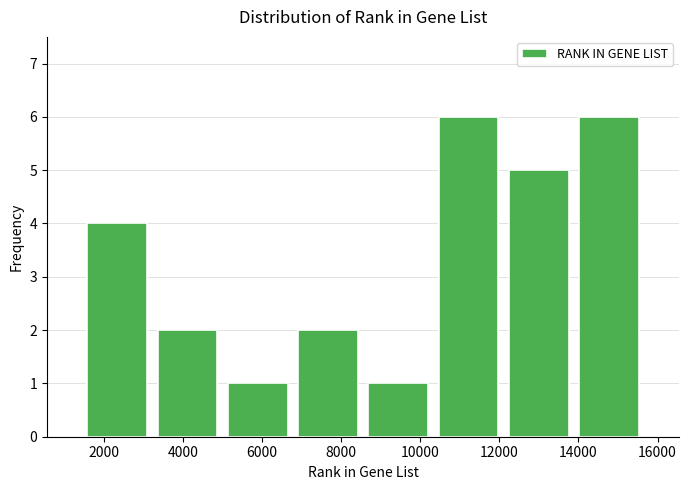

Reading left to right, list every bar in this chart as the range it spans on the x-axis followed by its height. Neither the bar edges nor the heights are printed on the chart, so give them approximately, as read against the axes.

1400 to 3200: 4
3200 to 5000: 2
5000 to 6800: 1
6800 to 8600: 2
8600 to 10400: 1
10400 to 12200: 6
12200 to 13800: 5
13800 to 15600: 6